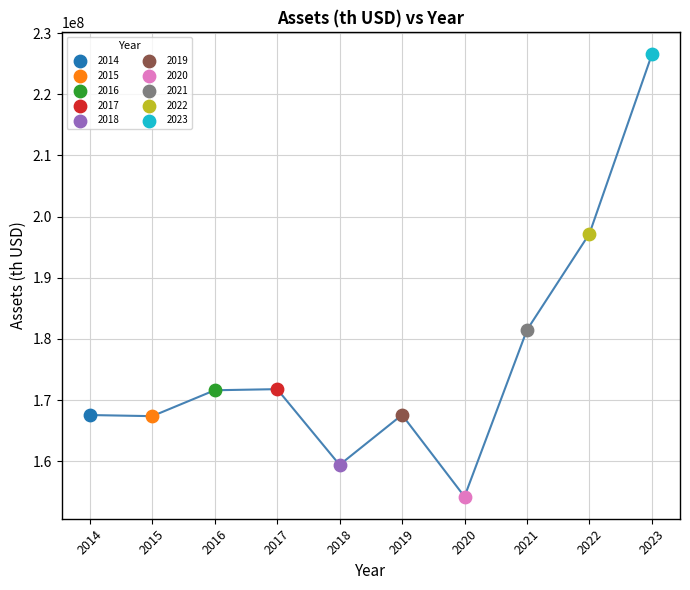

What are all the series names shown in the legend?

2014, 2015, 2016, 2017, 2018, 2019, 2020, 2021, 2022, 2023